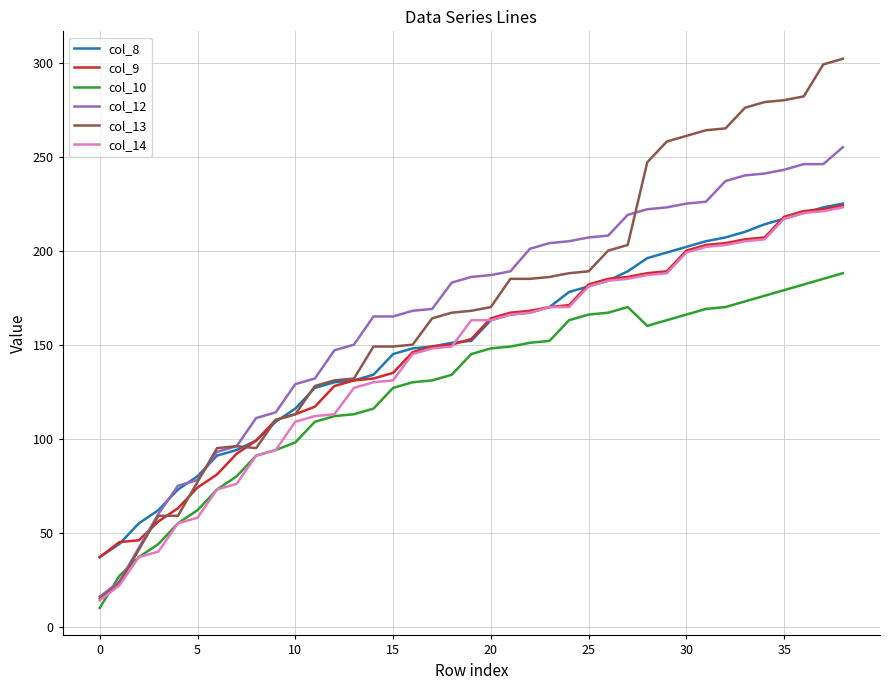

True or false: col_10 and col_8 cross at least once.

False